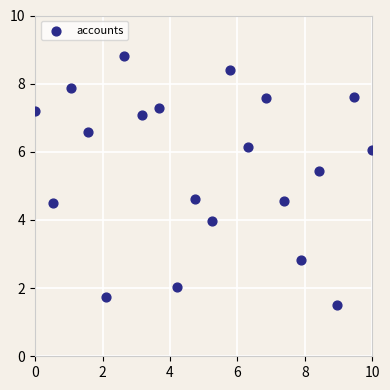

What is the range of Y values (max minus min)?

7.3